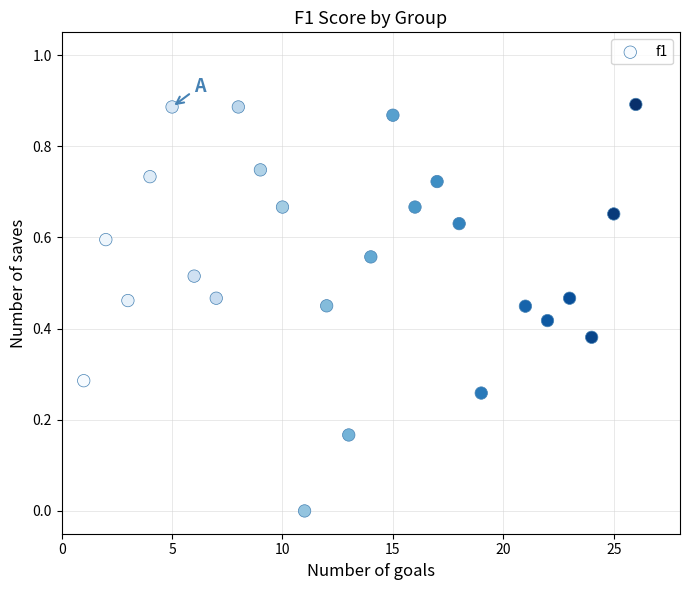

What is the range of X values (max minus min)?

25.0